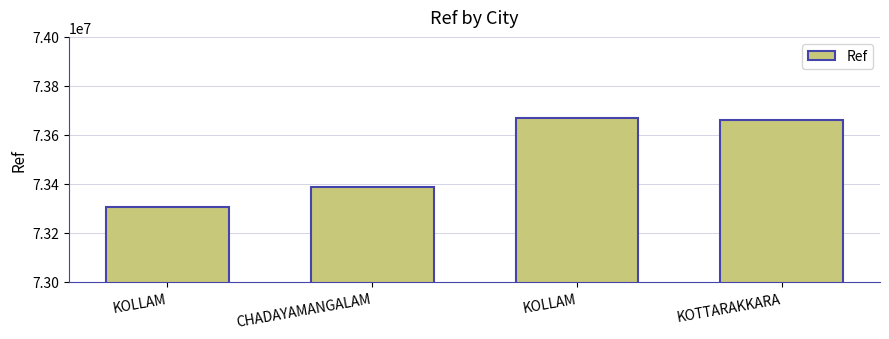

What is the difference between the values at KOLLAM and KOLLAM?

363707